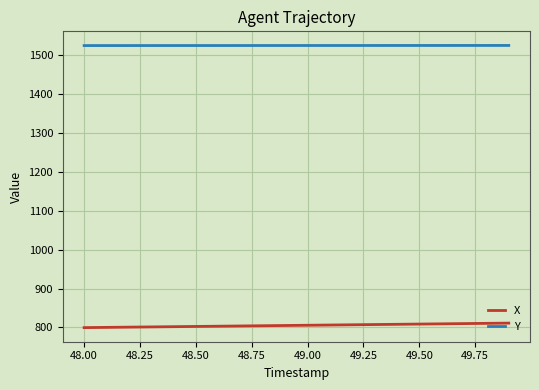

What is the smallest value displayed?

799.5